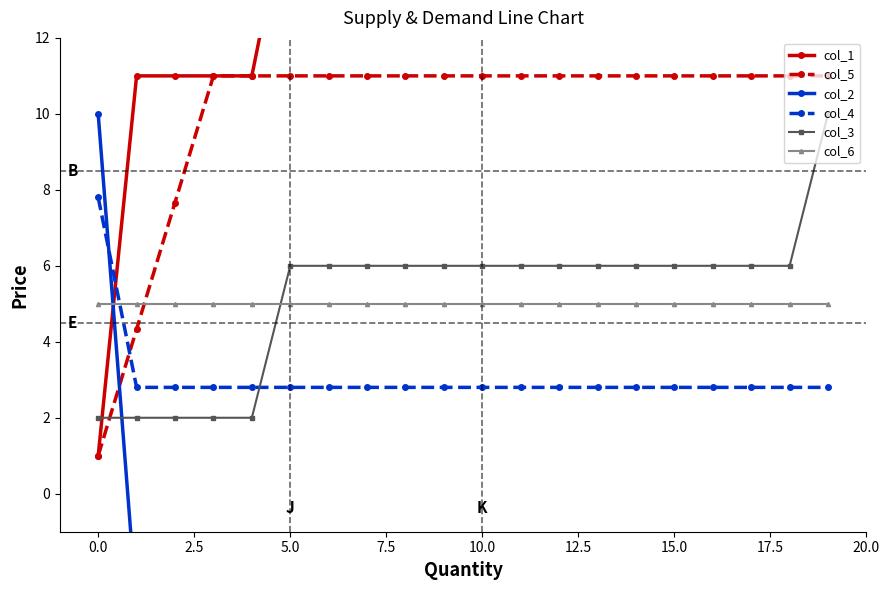

Reading left to right, extract all data points from this chart.

col_1: 1.0	11.0	11.0	11.0	11.0	16.0	16.0	16.0	16.0	16.0	16.0	16.0	16.0	16.0	16.0	16.0	16.0	16.0	16.0	21.0
col_5: 1.0	4.3	7.7	11.0	11.0	11.0	11.0	11.0	11.0	11.0	11.0	11.0	11.0	11.0	11.0	11.0	11.0	11.0	11.0	11.0
col_2: 10.0	-3.0	-3.0	-3.0	-3.0	-3.0	-3.0	-3.0	-3.0	-3.0	-3.0	-3.0	-3.0	-3.0	-3.0	-3.0	-3.0	-3.0	-3.0	-3.0
col_4: 7.8	2.8	2.8	2.8	2.8	2.8	2.8	2.8	2.8	2.8	2.8	2.8	2.8	2.8	2.8	2.8	2.8	2.8	2.8	2.8
col_3: 2.0	2.0	2.0	2.0	2.0	6.0	6.0	6.0	6.0	6.0	6.0	6.0	6.0	6.0	6.0	6.0	6.0	6.0	6.0	10.0
col_6: 5.0	5.0	5.0	5.0	5.0	5.0	5.0	5.0	5.0	5.0	5.0	5.0	5.0	5.0	5.0	5.0	5.0	5.0	5.0	5.0